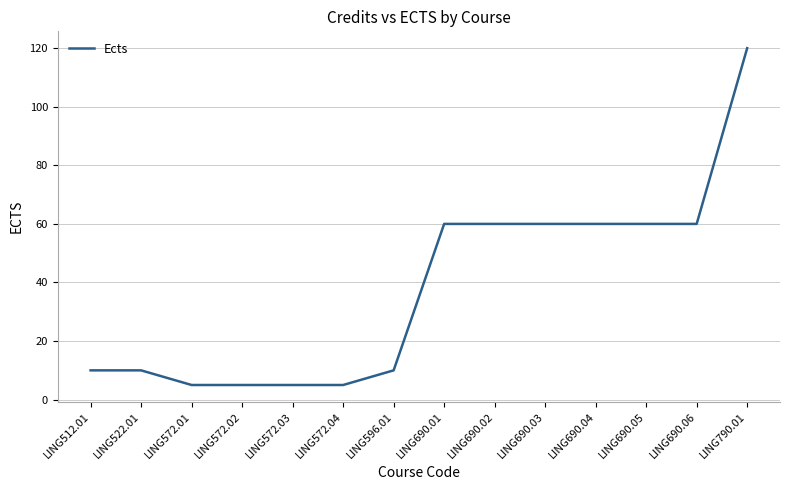

Reading right to left, extract all data points from this chart.

LING790.01=120	LING690.06=60	LING690.05=60	LING690.04=60	LING690.03=60	LING690.02=60	LING690.01=60	LING596.01=10	LING572.04=5	LING572.03=5	LING572.02=5	LING572.01=5	LING522.01=10	LING512.01=10